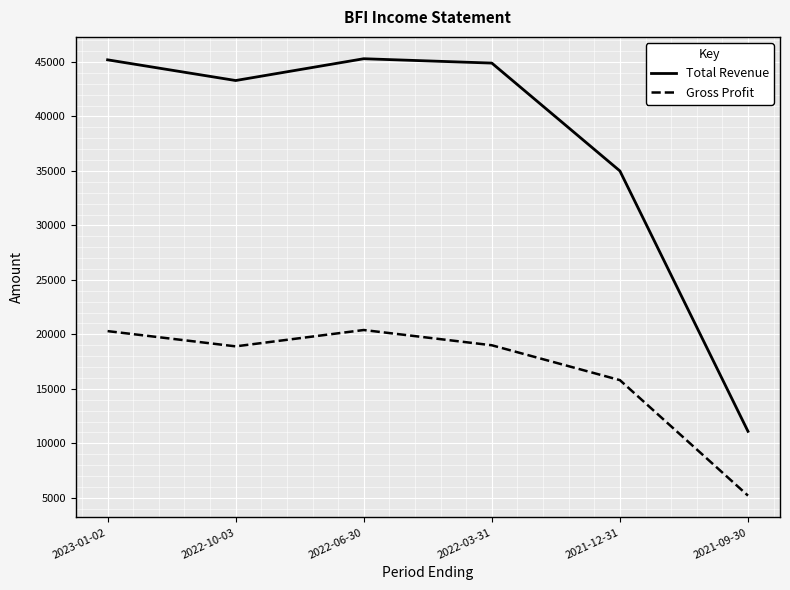

True or false: Total Revenue and Gross Profit intersect in this chart.

False